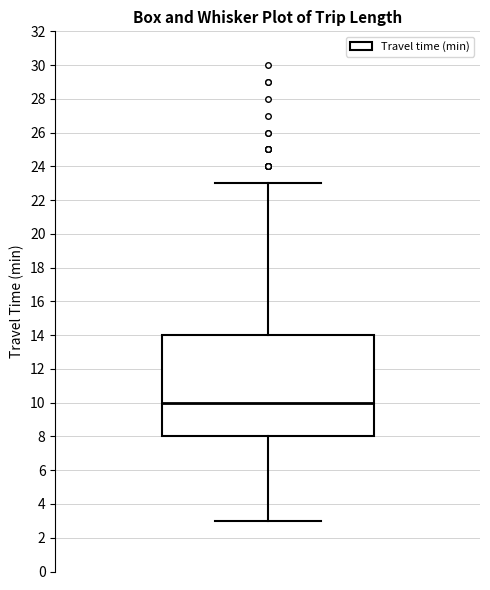

Where does the median line of the box sit on the y-axis? The values are not printed on the chart, so give them approximately, as read against the axis.

10